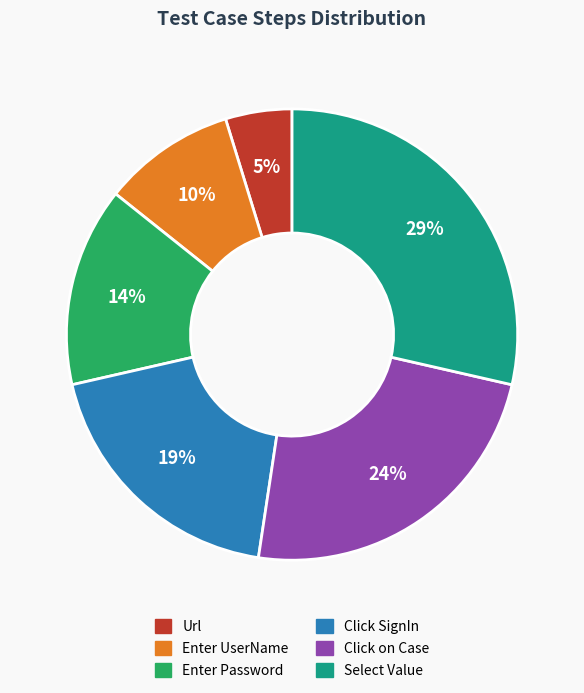

Which slice is the smallest?

Url